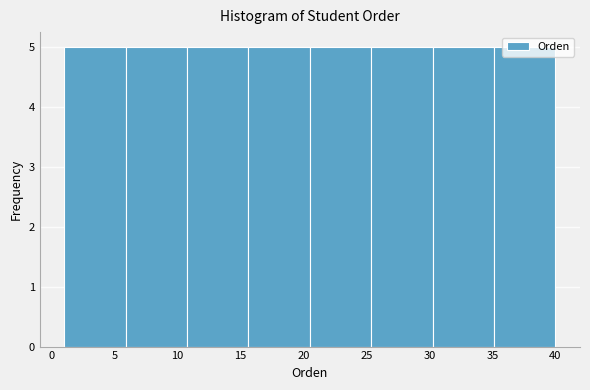

How tall is the bar that spans 11.0 to 15.5 on the x-axis? Neither the bar edges nor the heights are printed on the chart, so give them approximately, as read against the axes.

5